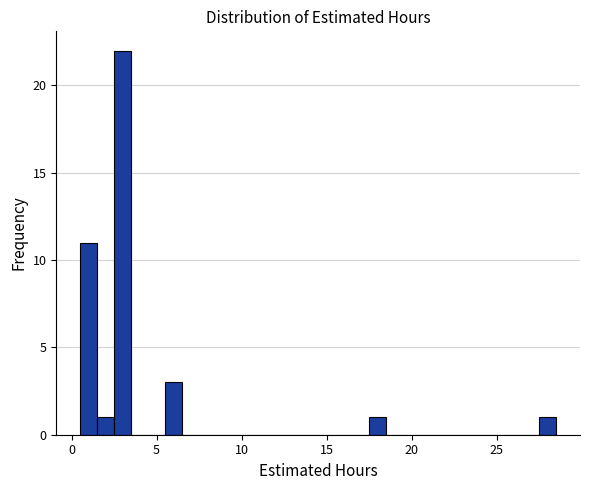

Read against the x-axis, roughly where is the centre of the tallest bar?

3.0